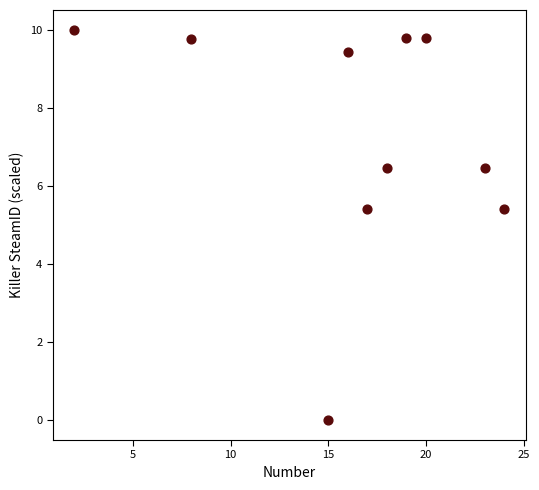

What is the average Y value?

7.2